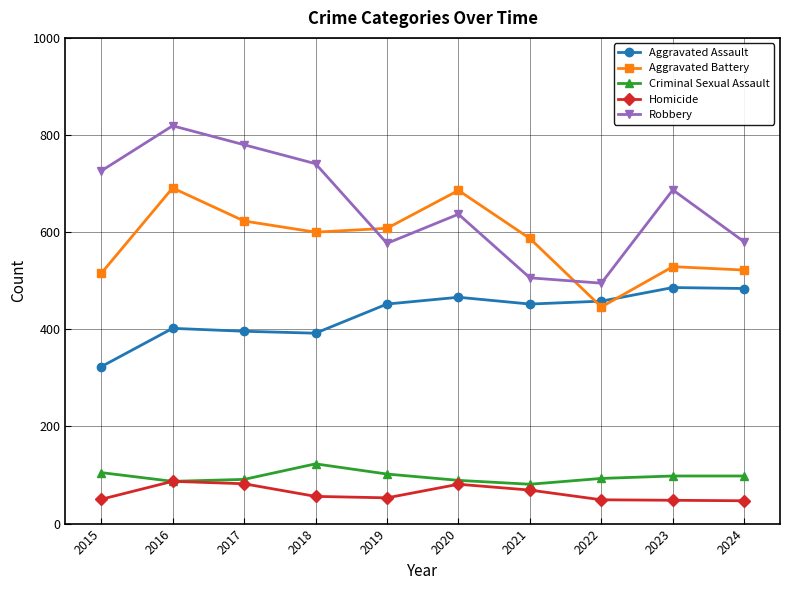

At which category does Aggravated Battery reach its first local peak?

2016